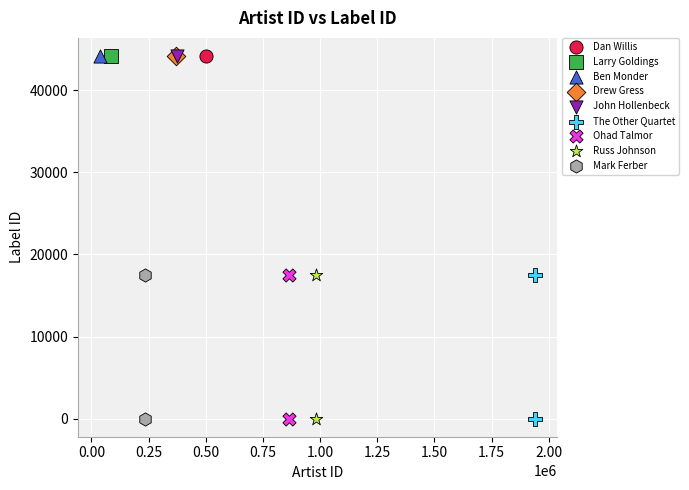

What are all the series names shown in the legend?

Dan Willis, Larry Goldings, Ben Monder, Drew Gress, John Hollenbeck, The Other Quartet, Ohad Talmor, Russ Johnson, Mark Ferber